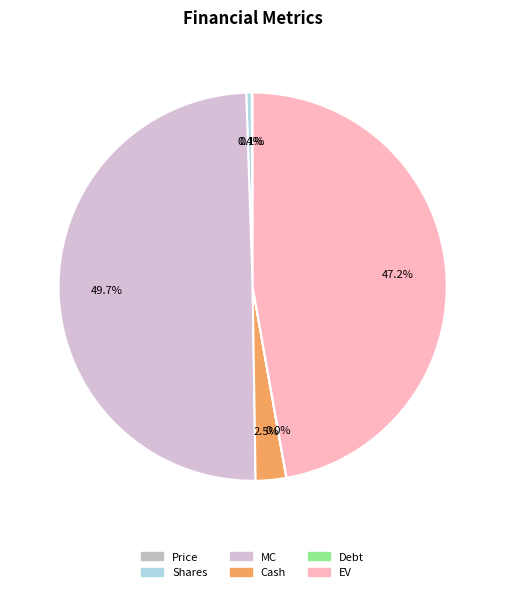

What is the smallest slice in the pie chart?

Debt